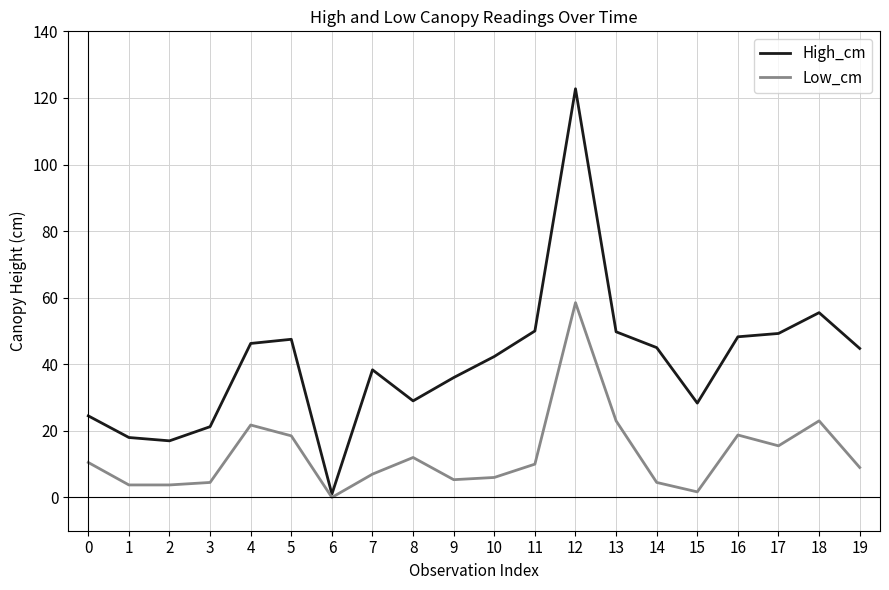

At which category does High_cm reach its first local peak?

5